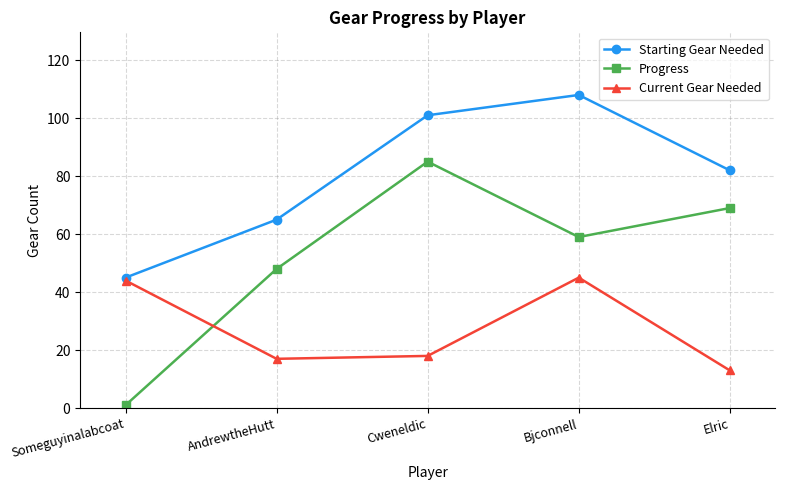

Rank the series by their average value, from highest to lowest.

Starting Gear Needed, Progress, Current Gear Needed